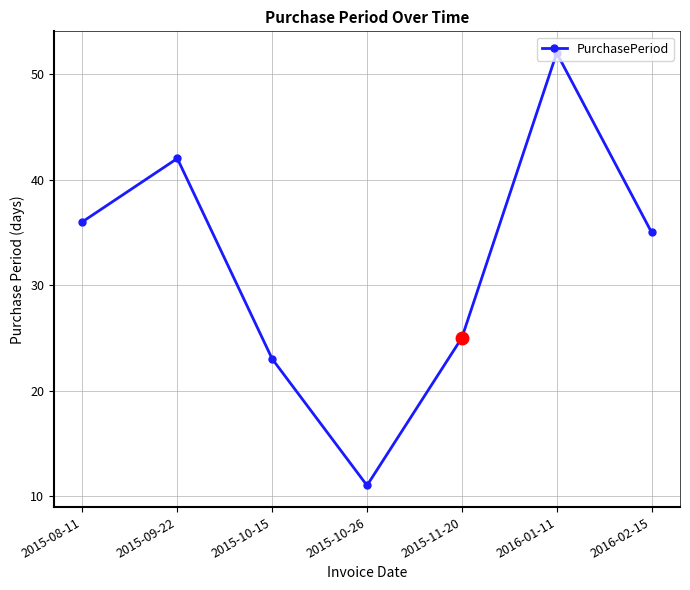

How many lines are shown in the chart?

1